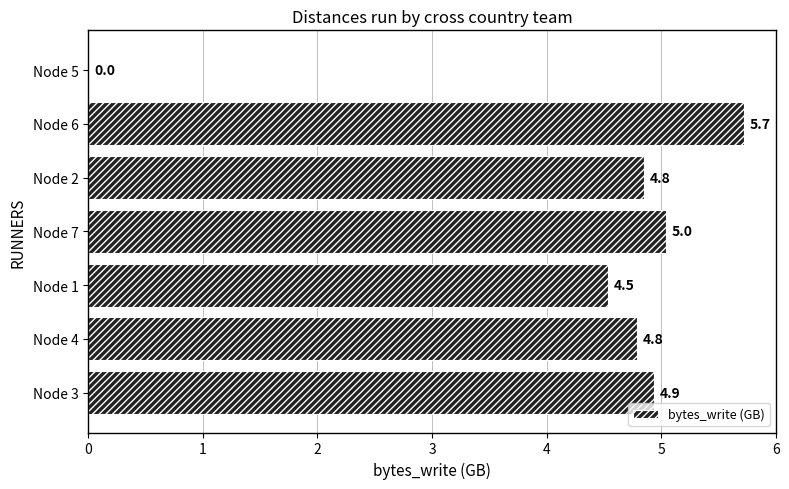

Between Node 4 and Node 5, which is larger?

Node 4